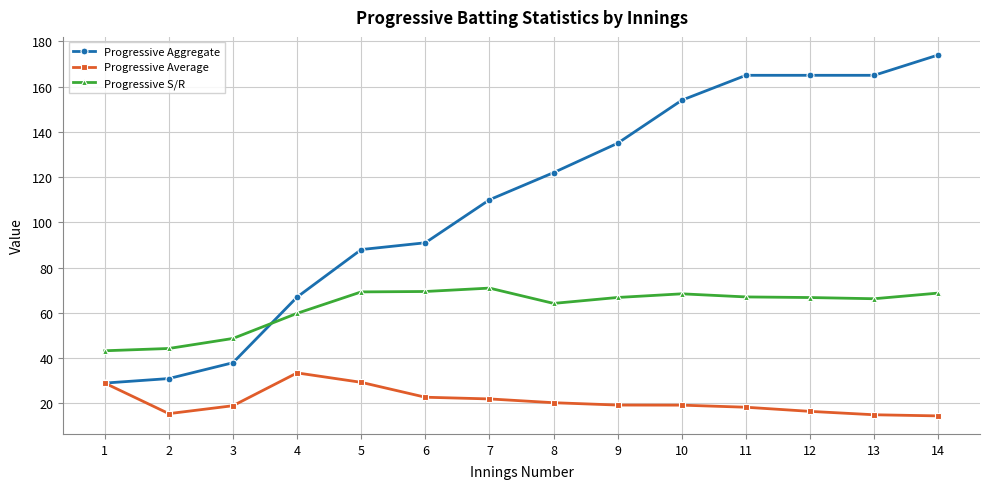

The Progressive Average series shows 19.0 at 3. True or false?

True